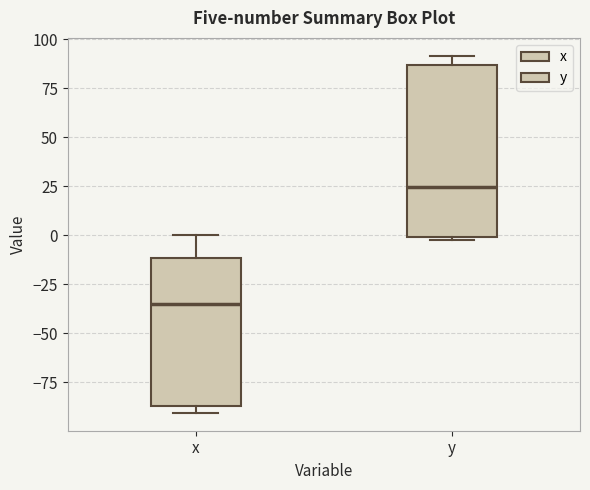

Reading left to right, read every box against the y-axis: the position of its median line, the range the box covers, and the ends of its whiskers. The values are not printed on the chart, so give them approximately, as read against the axis.

x: median -35, box -85 to -10, whiskers -90 to 0
y: median 25, box 0 to 85, whiskers 0 to 90